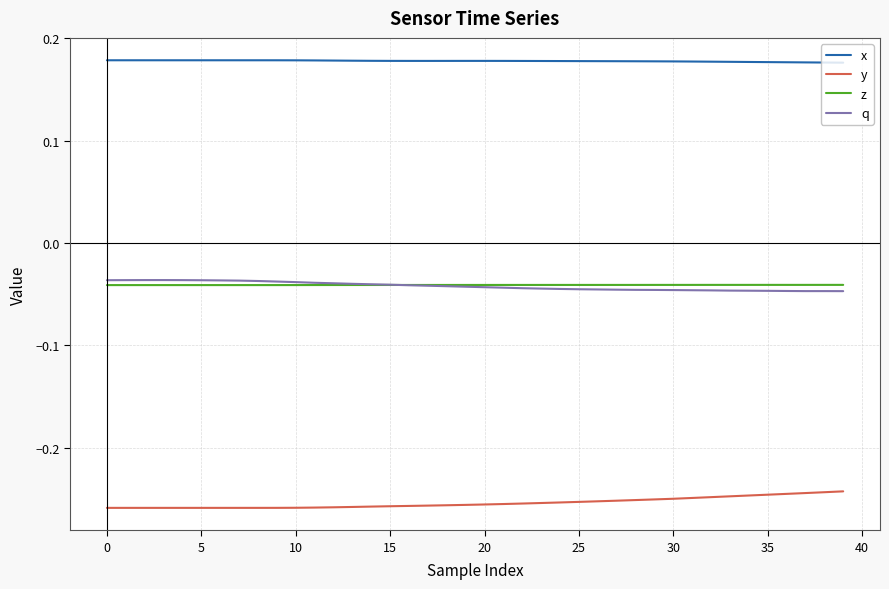

Which series has the largest total across all categories?

x